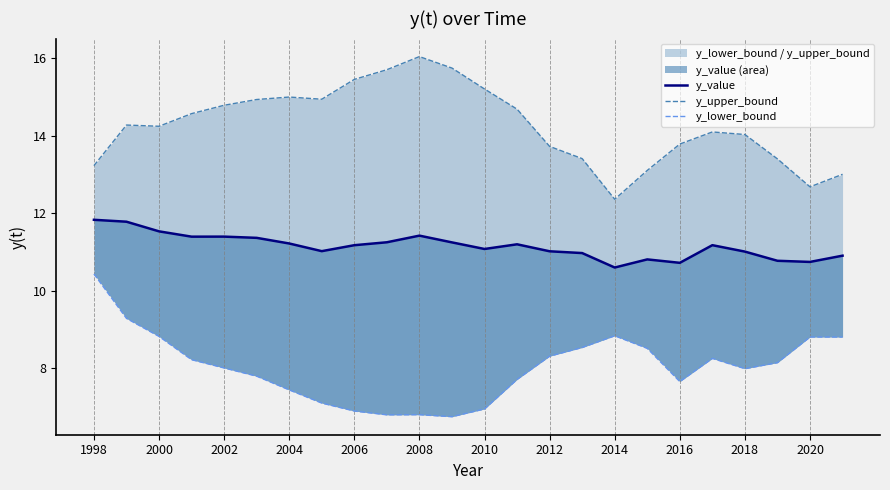

What is the maximum value for y_lower_bound?

10.4